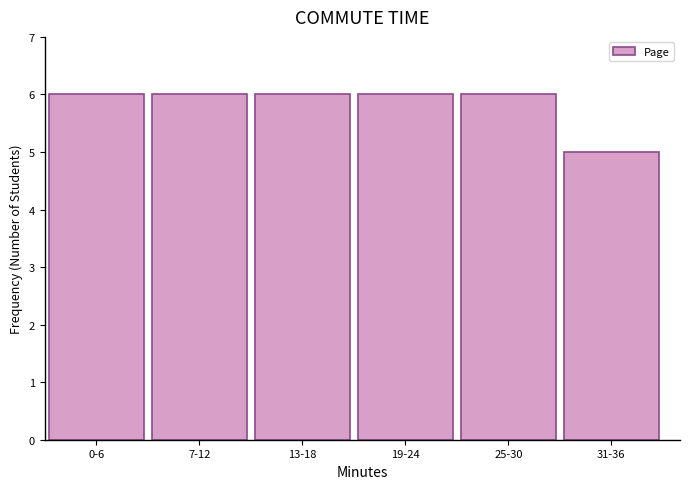

Reading left to right, extract all data points from this chart.

6	6	6	6	6	5